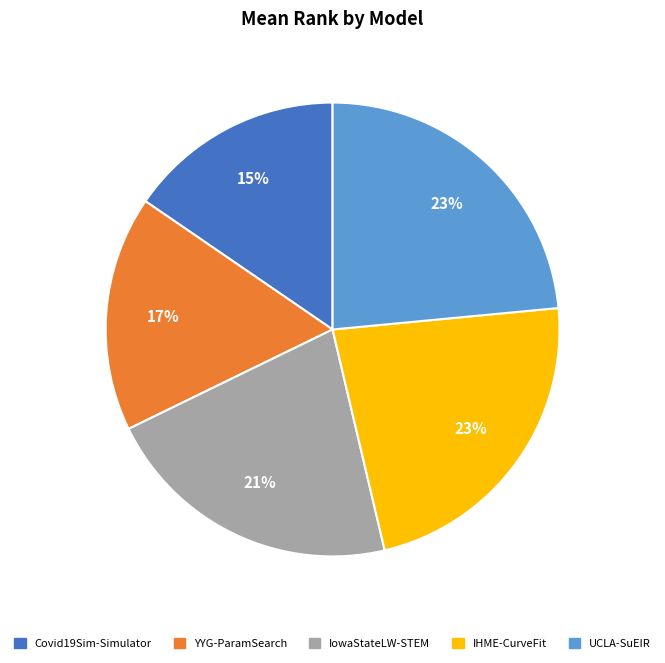

True or false: Covid19Sim-Simulator accounts for 15% of the total.

True